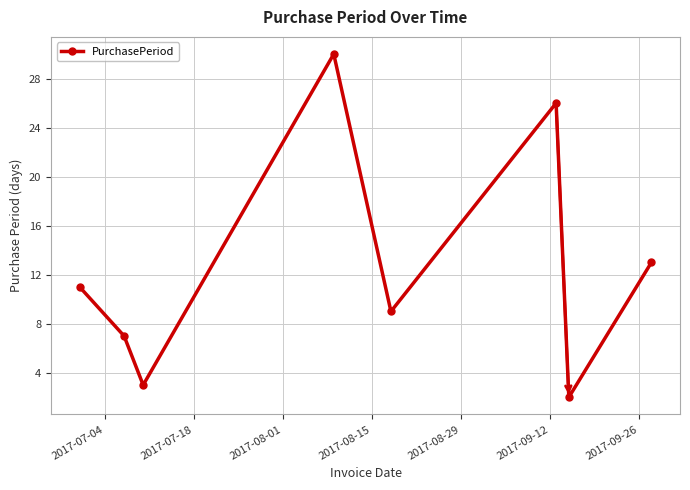

What is the maximum value shown in the chart?

30